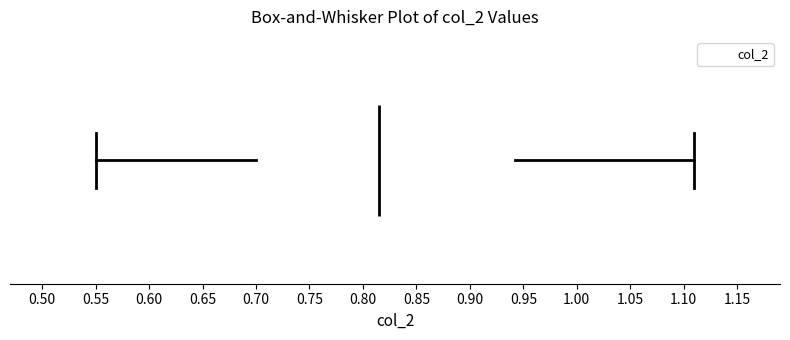

Where is the right edge of the box on the x-axis? The values are not printed on the chart, so give them approximately, as read against the axis.

0.945